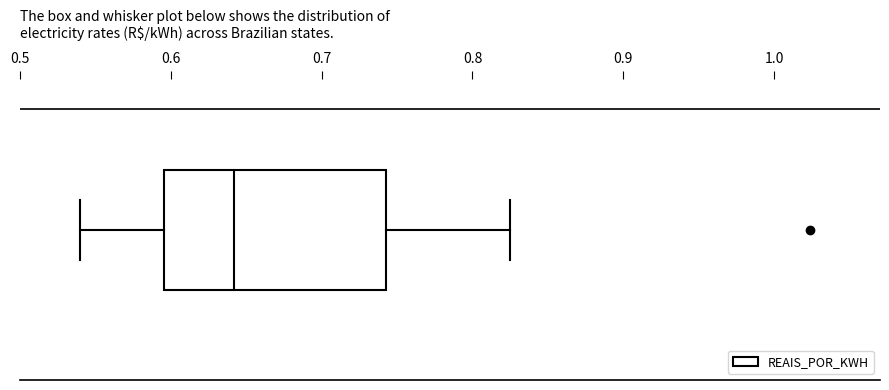

Read this box plot against the x-axis: the position of the median line, the range covered by the box, and the ends of both whiskers. The values are not printed on the chart, so give them approximately, as read against the axis.

median 0.64, box 0.60 to 0.74, whiskers 0.54 to 0.83